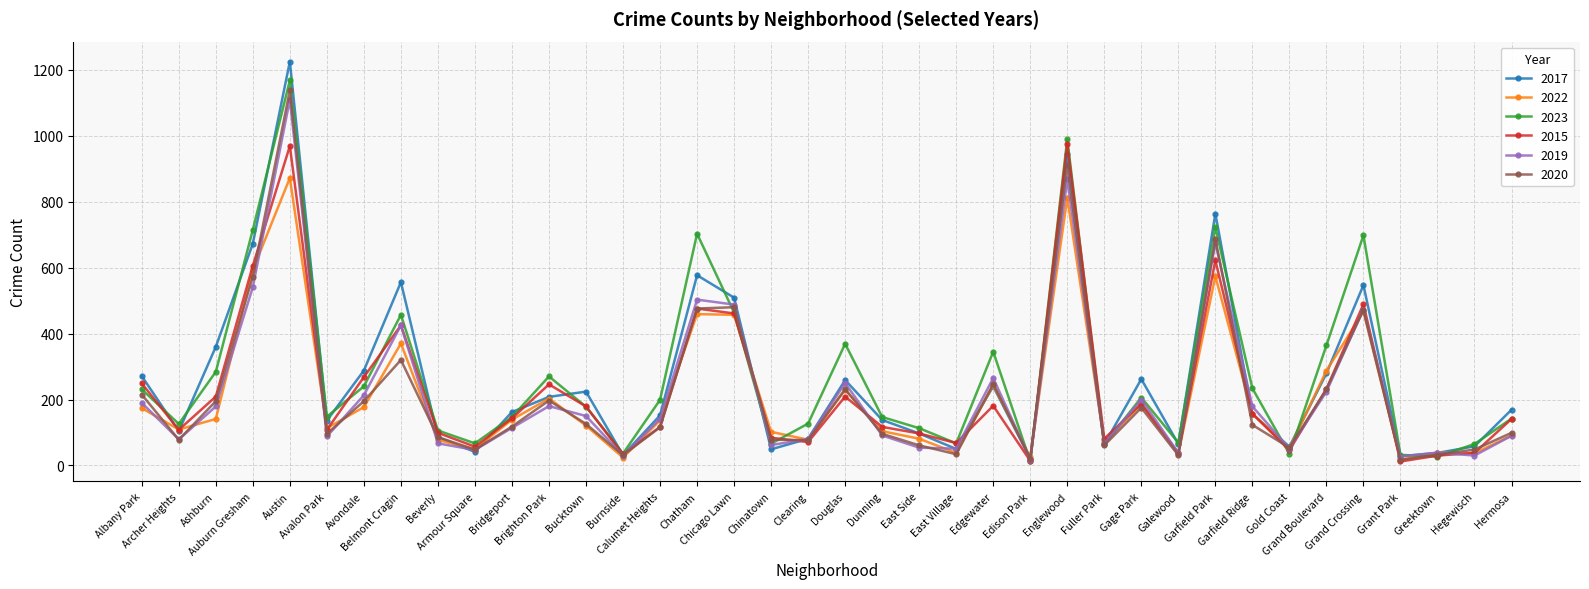

The value of 2019 at Albany Park is 340. True or false?

False